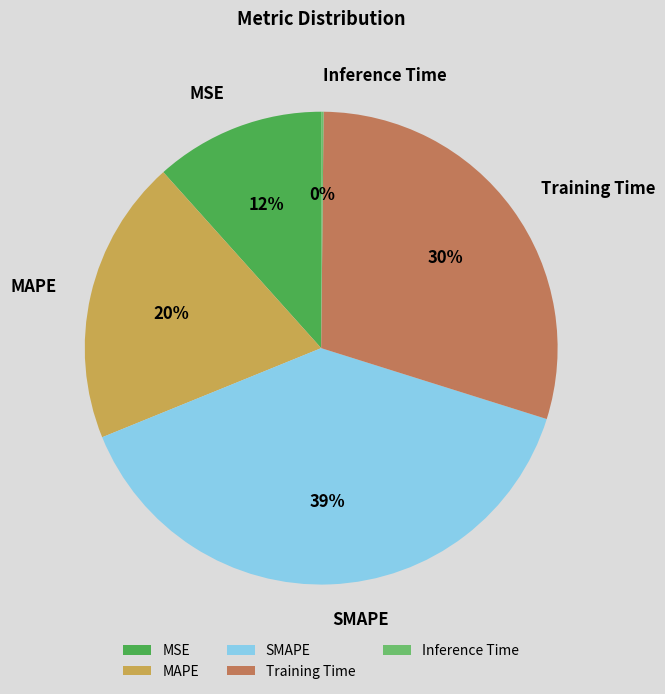

True or false: SMAPE accounts for 48% of the total.

False